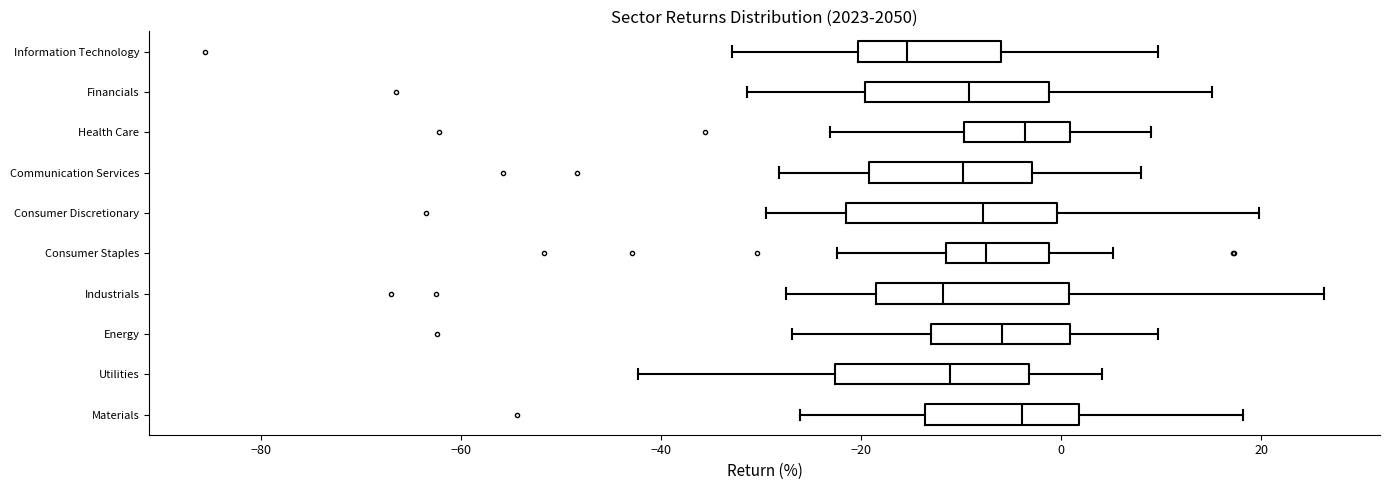

Reading bottom to top, read every box against the x-axis: the position of its median line, the range the box covers, and the ends of its whiskers. The values are not printed on the chart, so give them approximately, as read against the axis.

Materials: median -4, box -14 to 2, whiskers -26 to 18
Utilities: median -12, box -22 to -4, whiskers -42 to 4
Energy: median -6, box -12 to 0, whiskers -26 to 10
Industrials: median -12, box -18 to 0, whiskers -28 to 26
Consumer Staples: median -8, box -12 to -2, whiskers -22 to 6
Consumer Discretionary: median -8, box -22 to 0, whiskers -30 to 20
Communication Services: median -10, box -20 to -2, whiskers -28 to 8
Health Care: median -4, box -10 to 0, whiskers -24 to 8
Financials: median -10, box -20 to -2, whiskers -32 to 16
Information Technology: median -16, box -20 to -6, whiskers -32 to 10